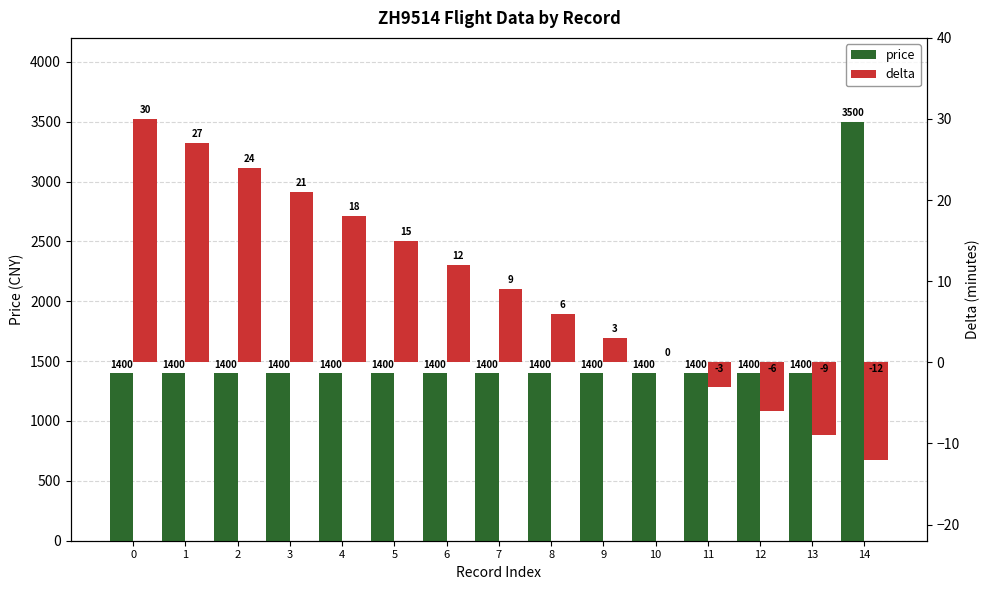

How many series are shown in this chart?

2